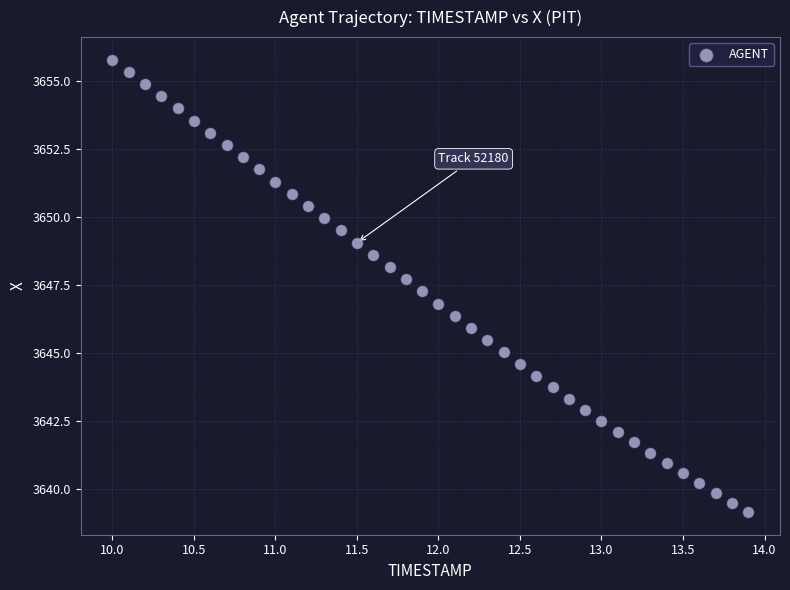

What is the range of X values (max minus min)?

3.9